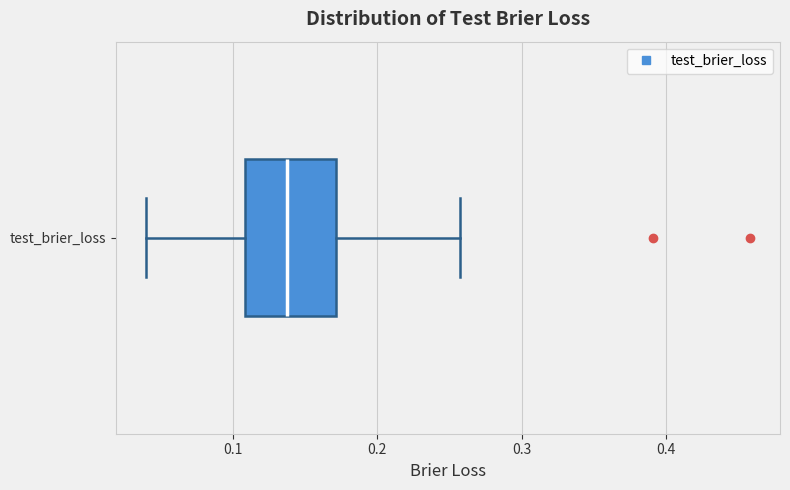

Read this box plot against the x-axis: the position of the median line, the range covered by the box, and the ends of both whiskers. The values are not printed on the chart, so give them approximately, as read against the axis.

median 0.14, box 0.11 to 0.17, whiskers 0.04 to 0.26